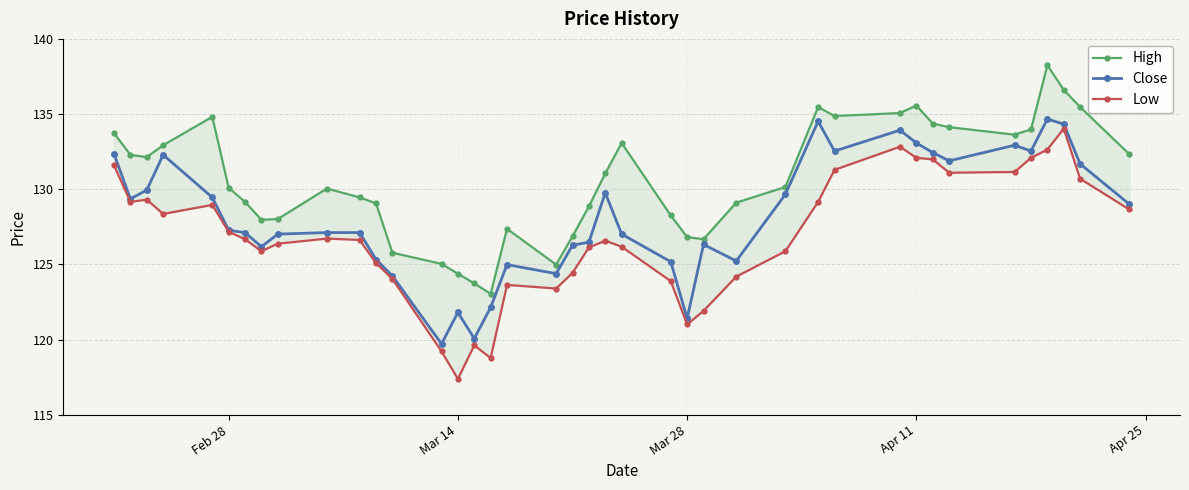

What is the sum of all Low values?

5076.0